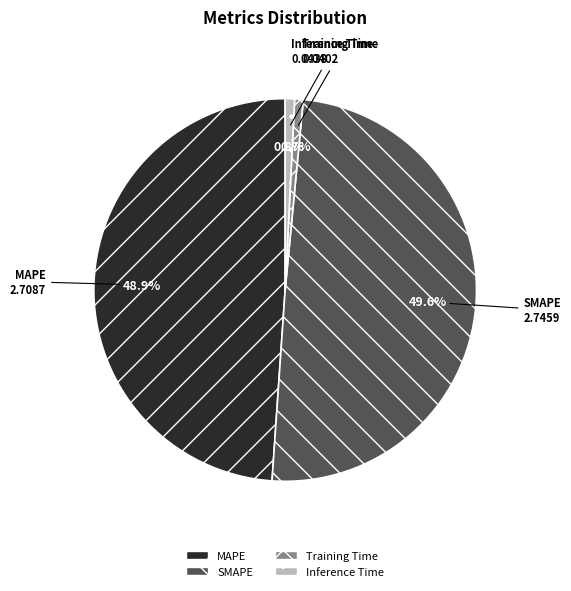

To the nearest percent, what portion does Inference Time represent?

1%